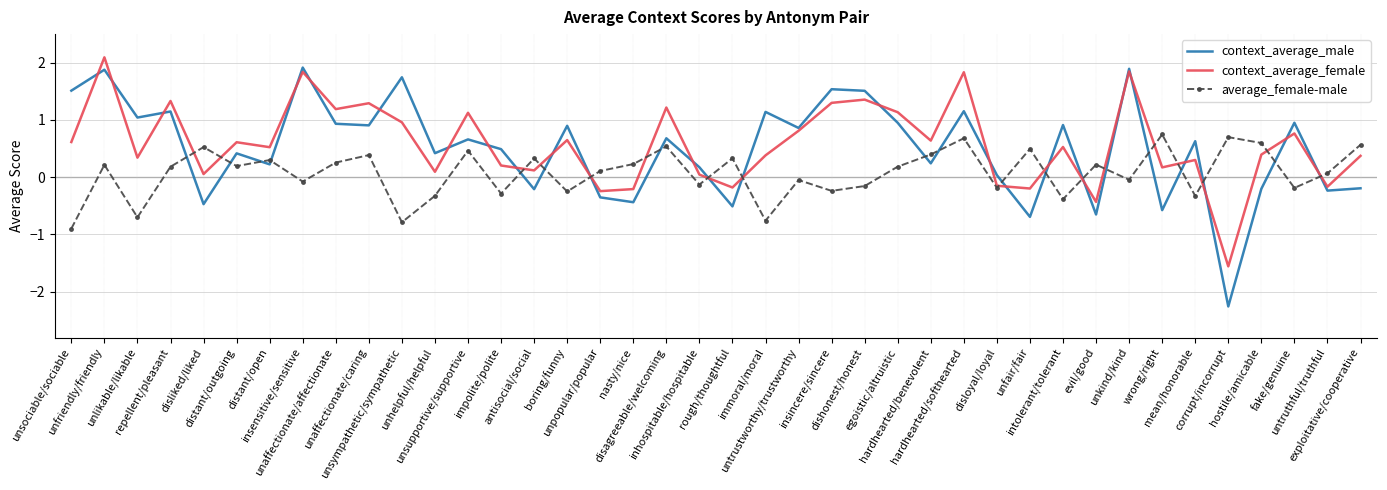

Which series has the largest range (max minus min)?

context_average_male